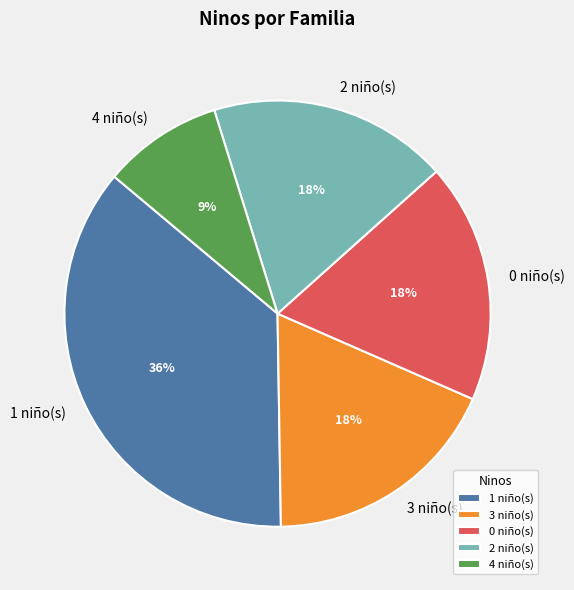

How many segments does this pie chart have?

5